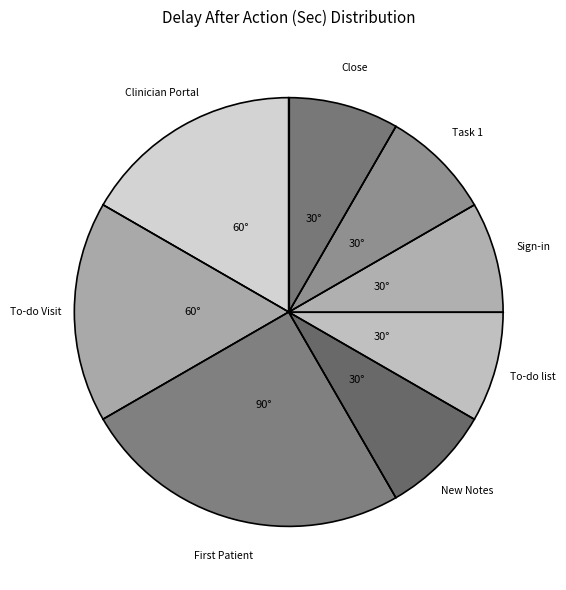

What is the smallest slice in the pie chart?

New Notes